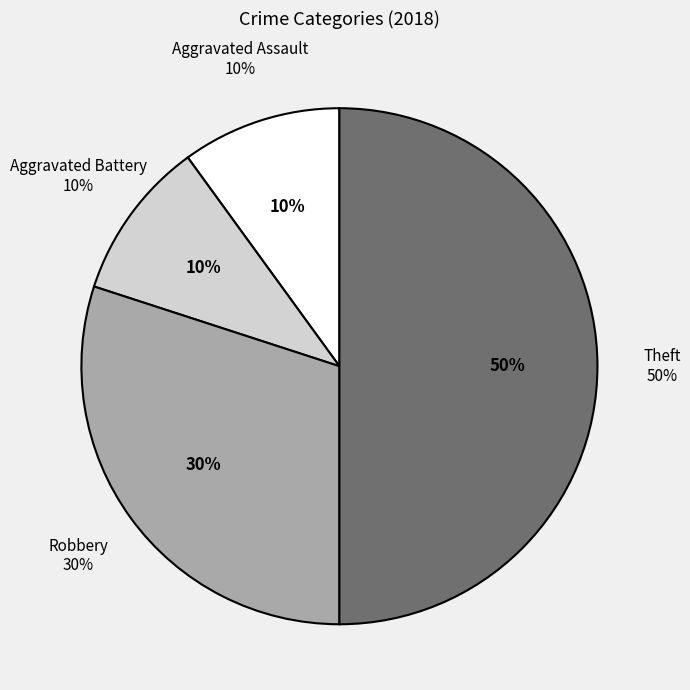

Count the number of slices in the pie.

4